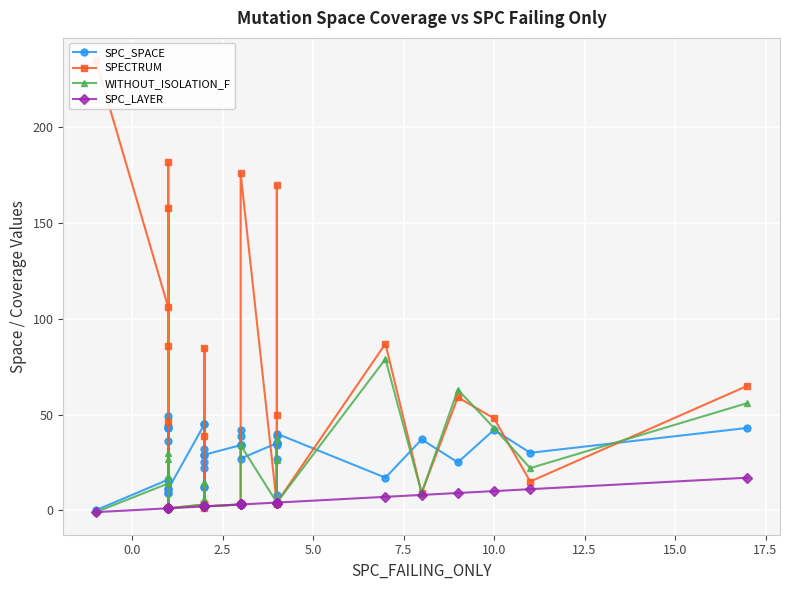

What is the difference between the highest and lowest values at 5.0?

85